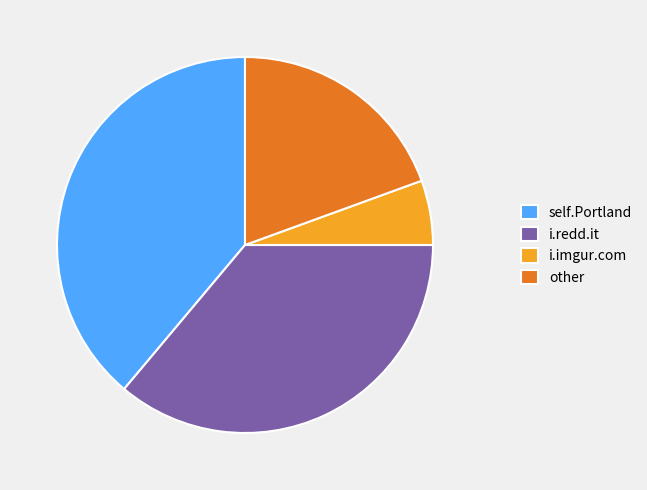

True or false: other accounts for 19% of the total.

True